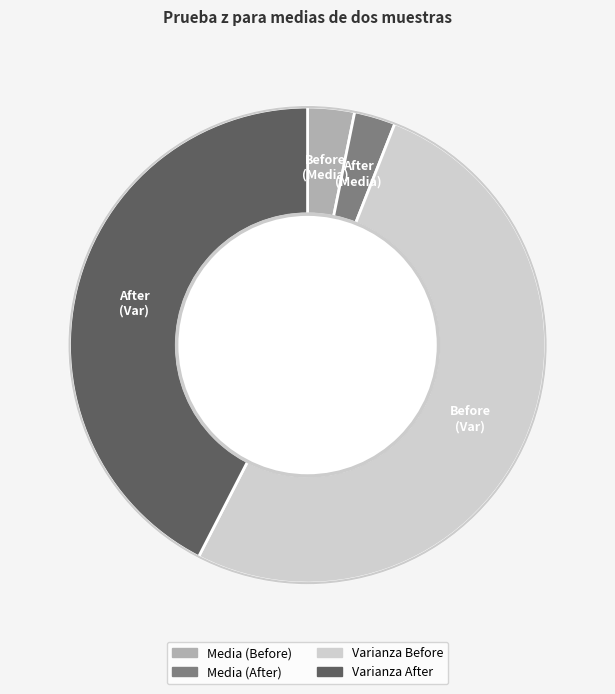

Which category accounts for the majority?

Varianza Before